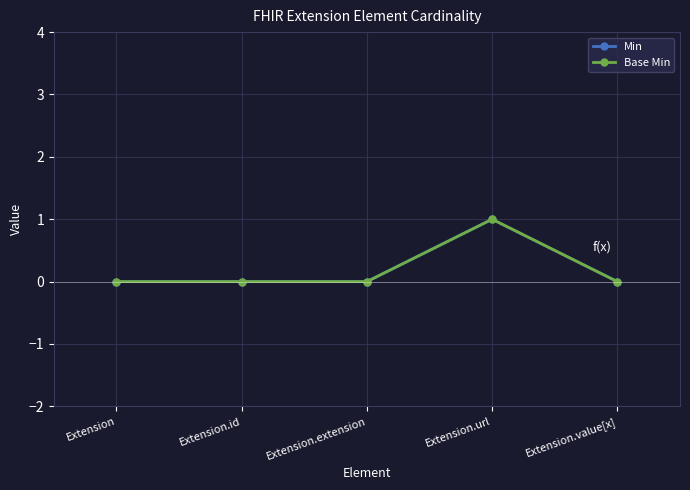

Which category has the lowest value in the Base Min series?

Extension